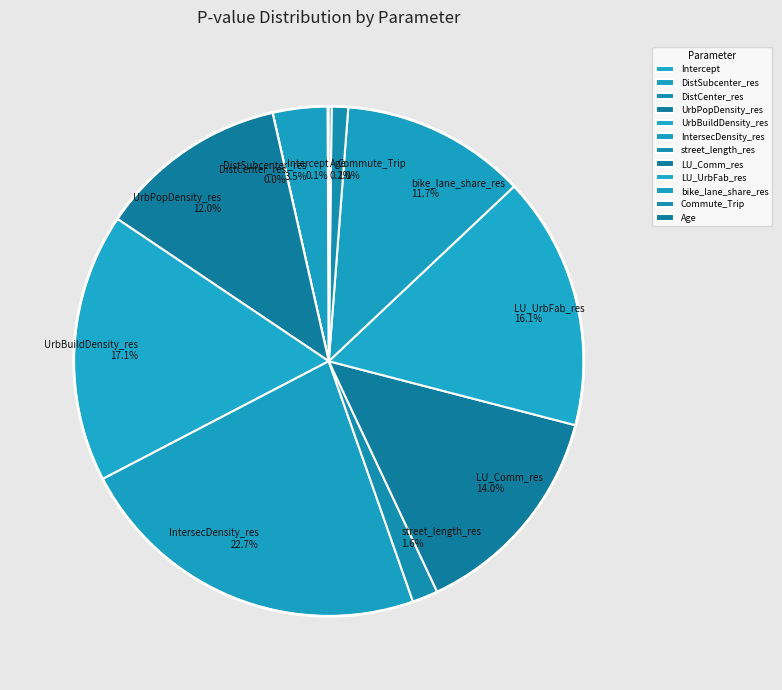

Do LU_Comm_res and LU_UrbFab_res together represent more than half of the pie?

No